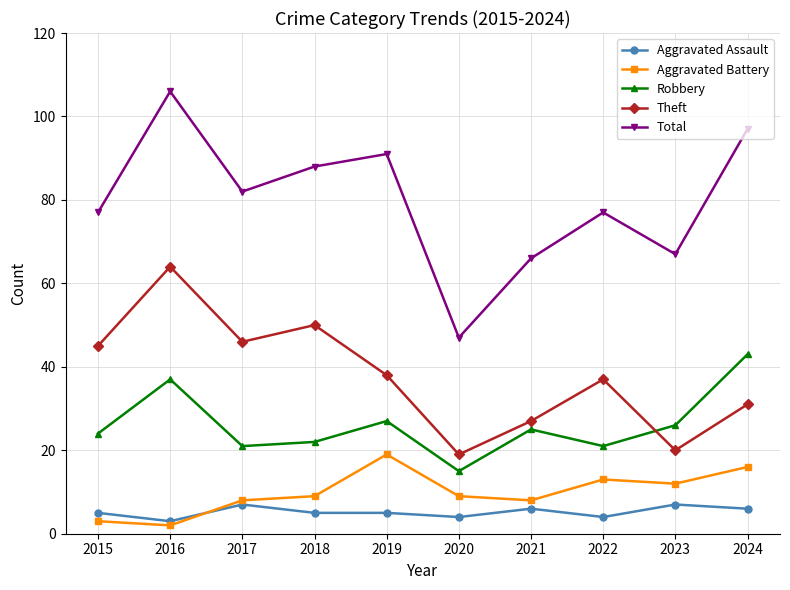

Rank the series by their maximum value, from highest to lowest.

Total, Theft, Robbery, Aggravated Battery, Aggravated Assault